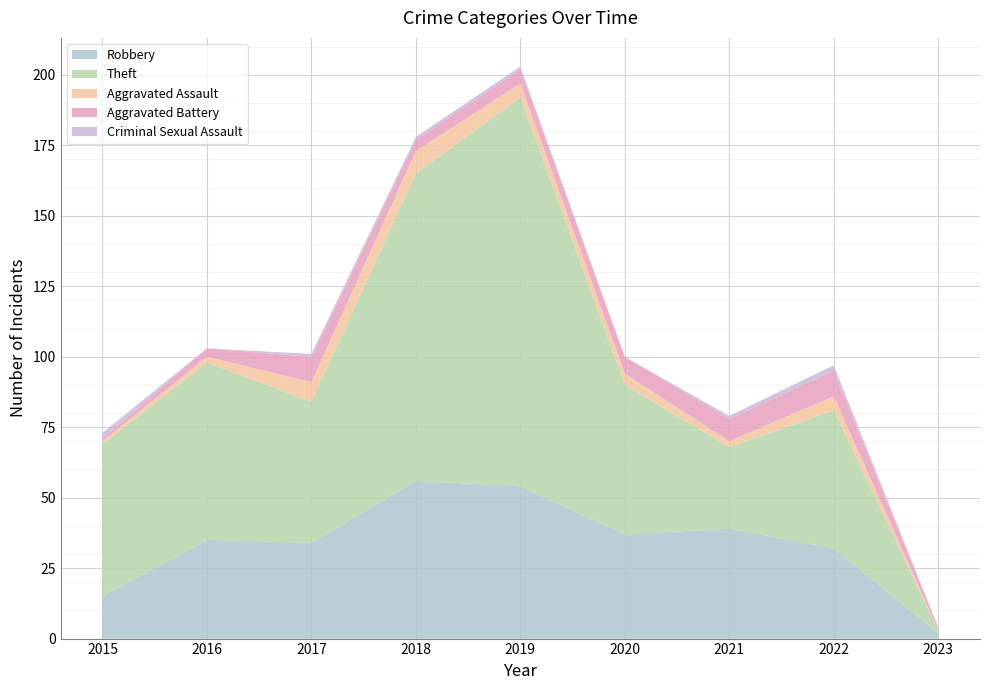

Reading left to right, extract all data points from this chart.

Robbery: 15	35	34	56	54	37	39	32	2
Theft: 54	63	50	109	138	53	29	49	1
Aggravated Assault: 1	2	7	8	5	4	2	5	0
Aggravated Battery: 1	3	9	4	5	6	8	9	1
Criminal Sexual Assault: 2	0	1	1	1	0	1	2	0